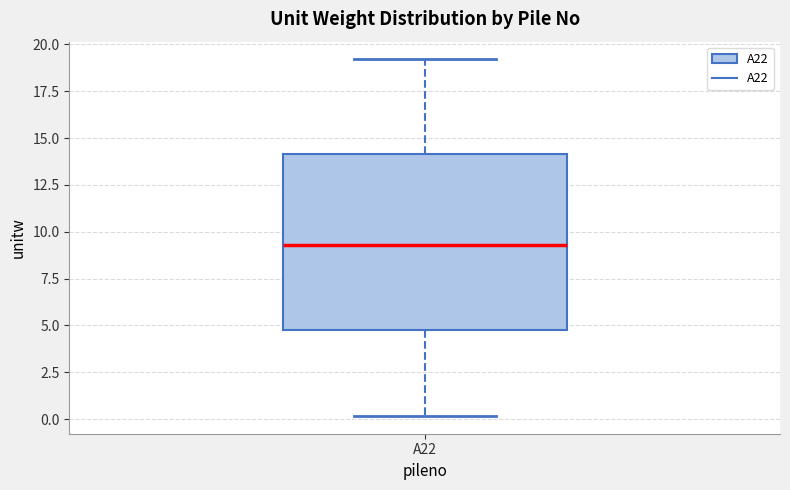

Transcribe this box plot: give where the median line is, the range the box spans, and where the two whiskers end, as read against the y-axis. The values are not printed on the chart, so give them approximately, as read against the axis.

median 9.5, box 4.5 to 14.0, whiskers 0.0 to 19.0